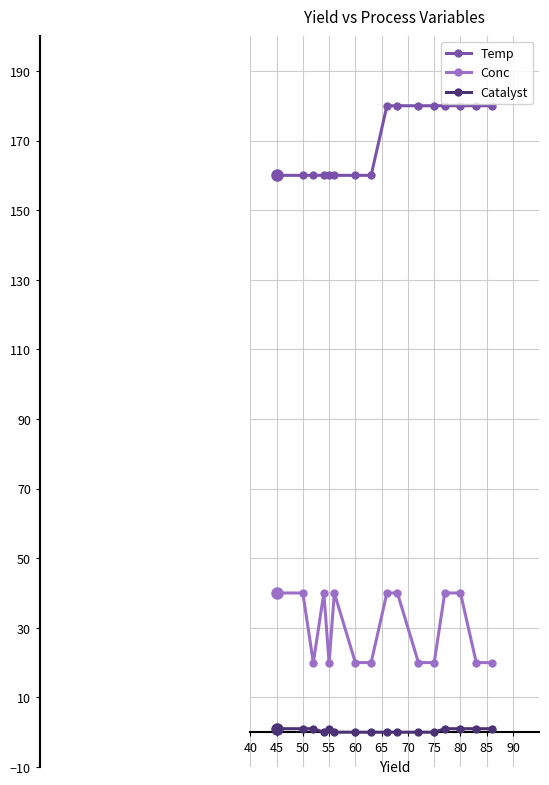

Count the Conc values in the range 20 to 40.

16